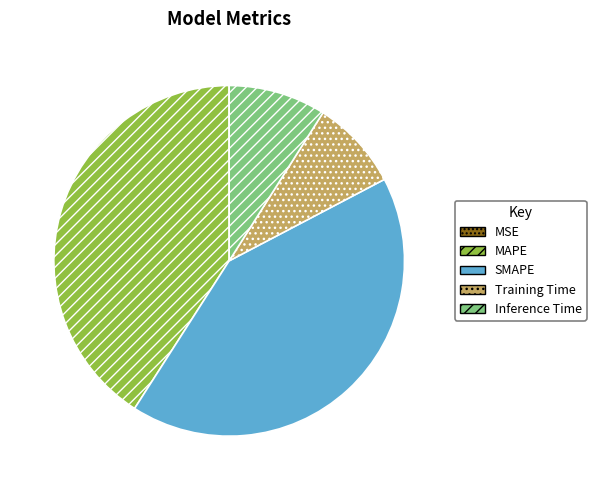

Which slice is the largest?

SMAPE